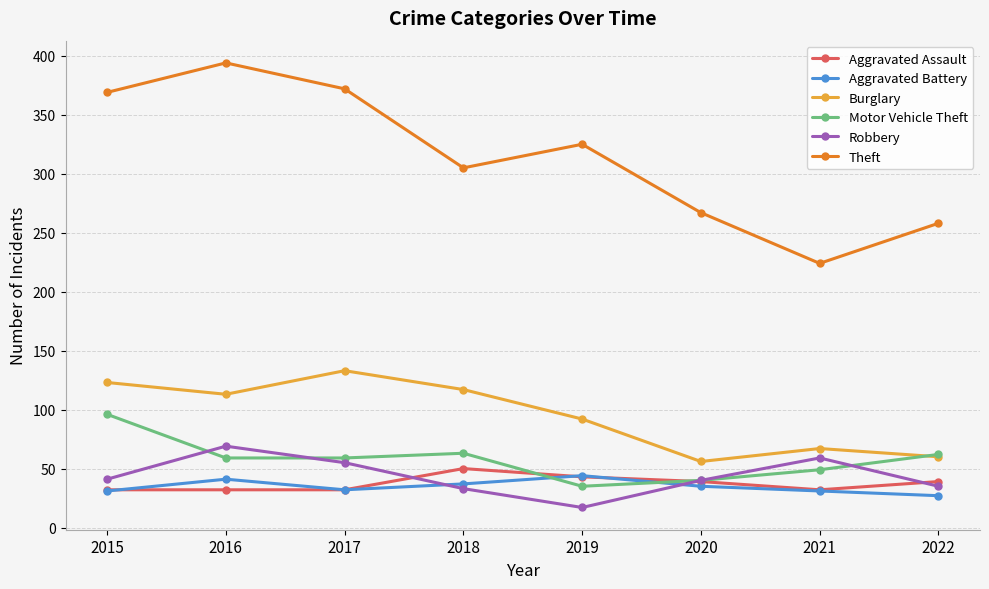

What is the spread (max minus min) of values at 2021?

193